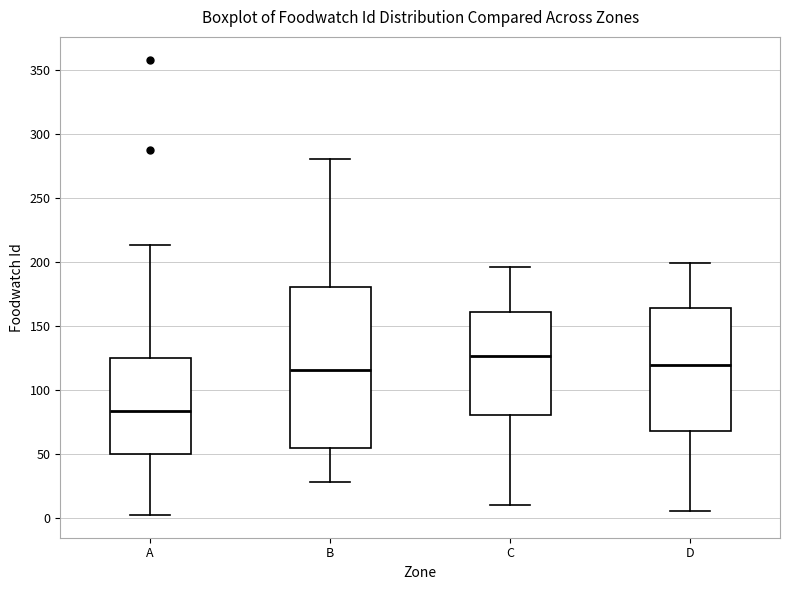

Reading left to right, read every box against the y-axis: the position of its median line, the range the box covers, and the ends of its whiskers. The values are not printed on the chart, so give them approximately, as read against the axis.

A: median 85, box 50 to 125, whiskers 0 to 215
B: median 115, box 55 to 180, whiskers 30 to 280
C: median 125, box 80 to 160, whiskers 10 to 195
D: median 120, box 70 to 165, whiskers 5 to 200